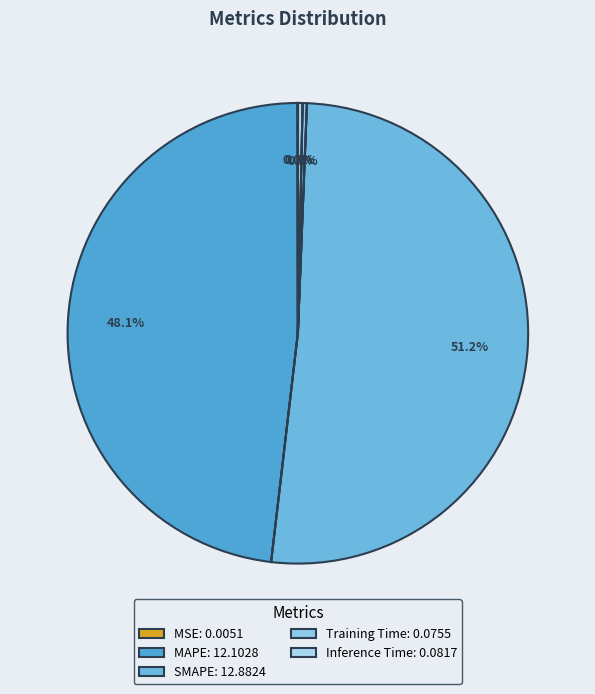

Is Inference Time the majority of the pie?

No